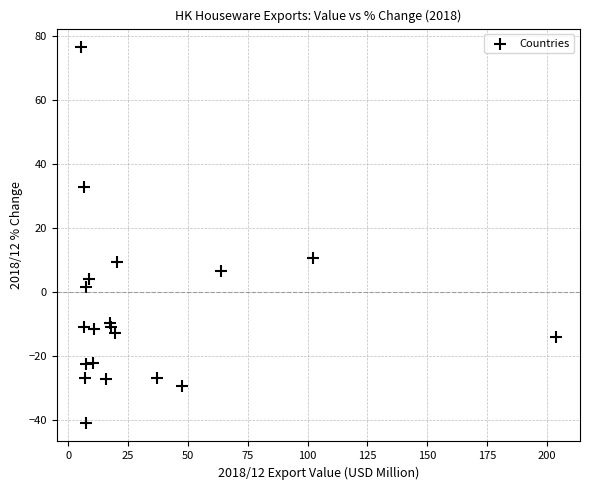

What Y value in the scatter plot is closest to 17?

10.6